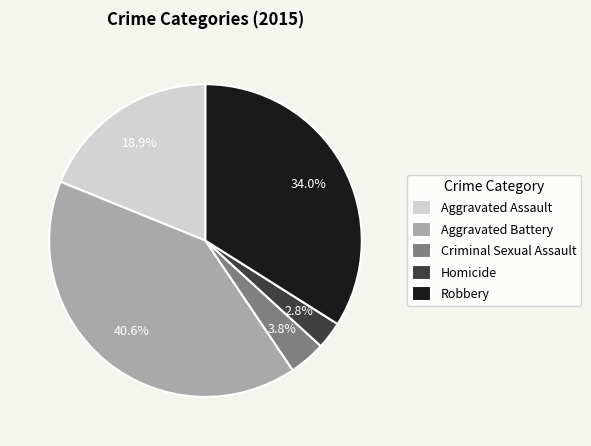

To the nearest percent, what percentage of the pie is Criminal Sexual Assault?

4%